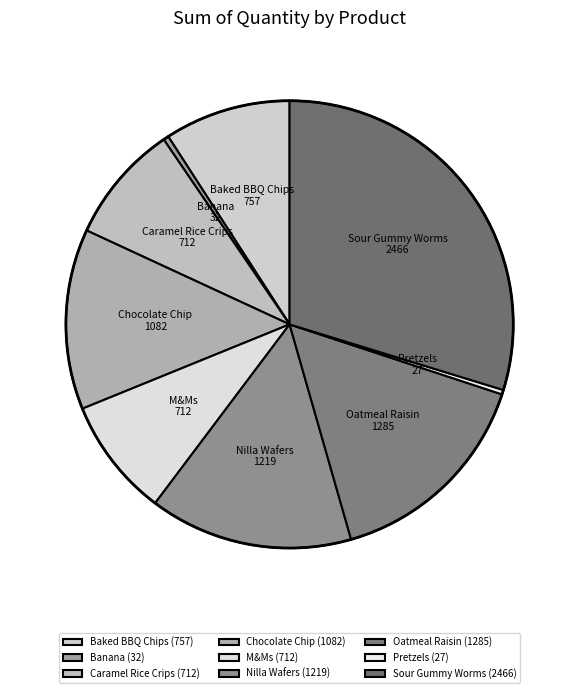

Is there any slice that represents more than half of the pie?

No